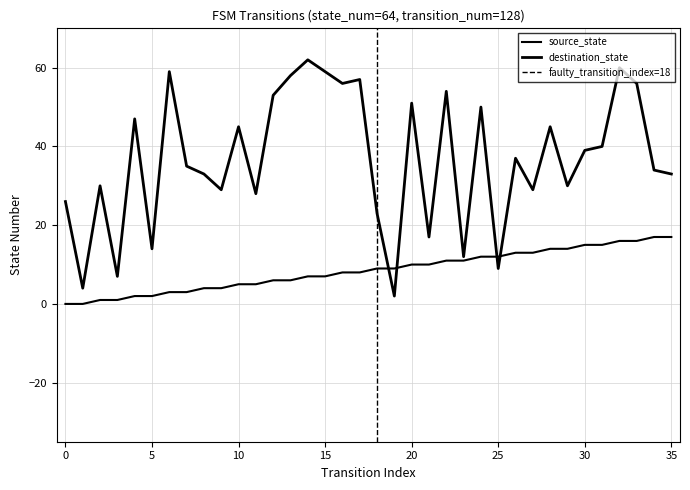

Reading left to right, list all the values displayed in this chart.

source_state: 0=0	1=0	2=1	3=1	4=2	5=2	6=3	7=3	8=4	9=4	10=5	11=5	12=6	13=6	14=7	15=7	16=8	17=8	18=9	19=9	20=10	21=10	22=11	23=11	24=12	25=12	26=13	27=13	28=14	29=14	30=15	31=15	32=16	33=16	34=17	35=17
destination_state: 0=26	1=4	2=30	3=7	4=47	5=14	6=59	7=35	8=33	9=29	10=45	11=28	12=53	13=58	14=62	15=59	16=56	17=57	18=23	19=2	20=51	21=17	22=54	23=12	24=50	25=9	26=37	27=29	28=45	29=30	30=39	31=40	32=60	33=56	34=34	35=33